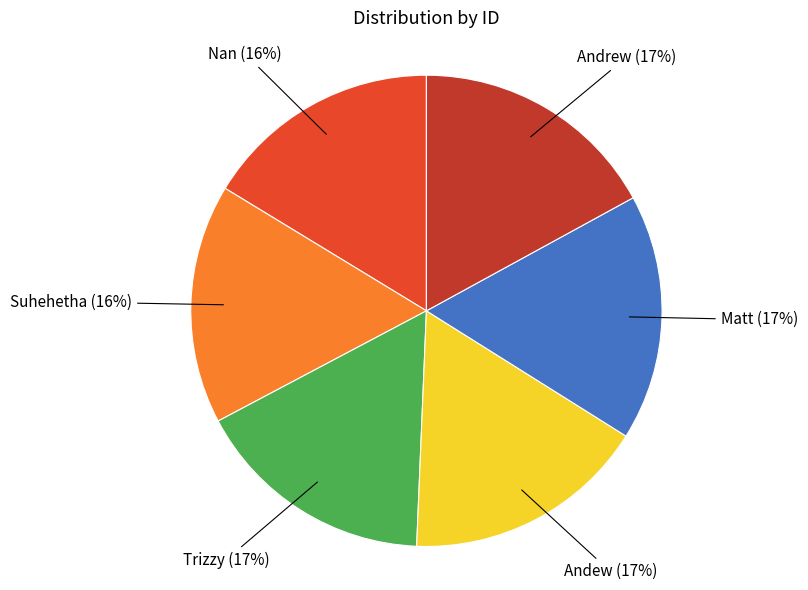

To the nearest percent, what is the difference between the largest and smallest slice percentages?

1%